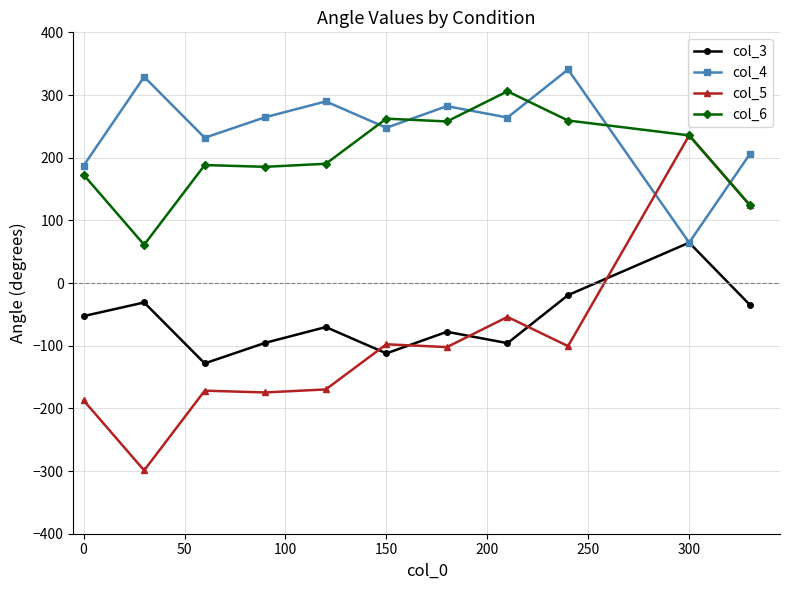

What is the value of the col_3 point at the 7th from the left?

-77.8